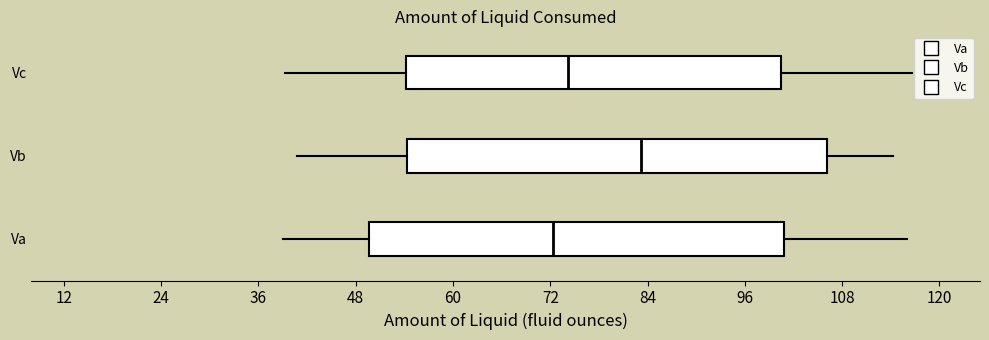

Where does the left whisker of the box for Vc end on the x-axis? The values are not printed on the chart, so give them approximately, as read against the axis.

40